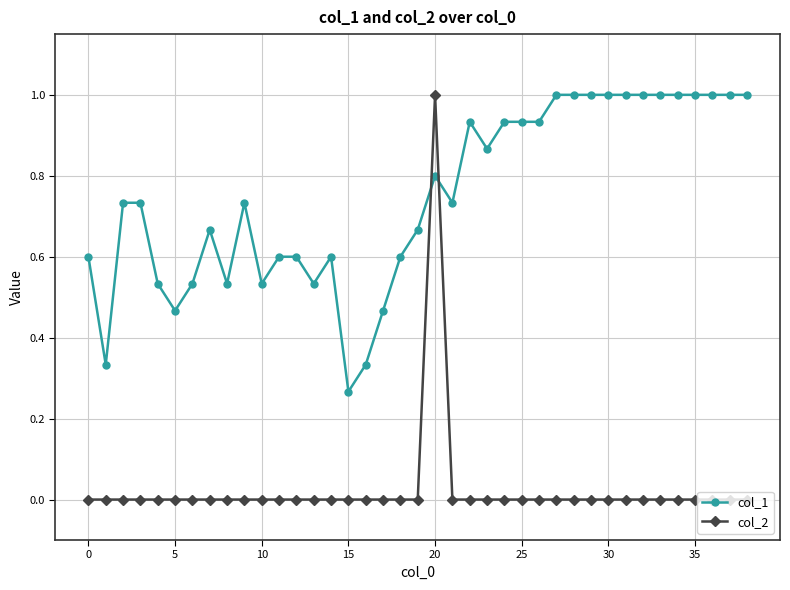

What is the value of the col_1 point at the 19th from the left?

0.6